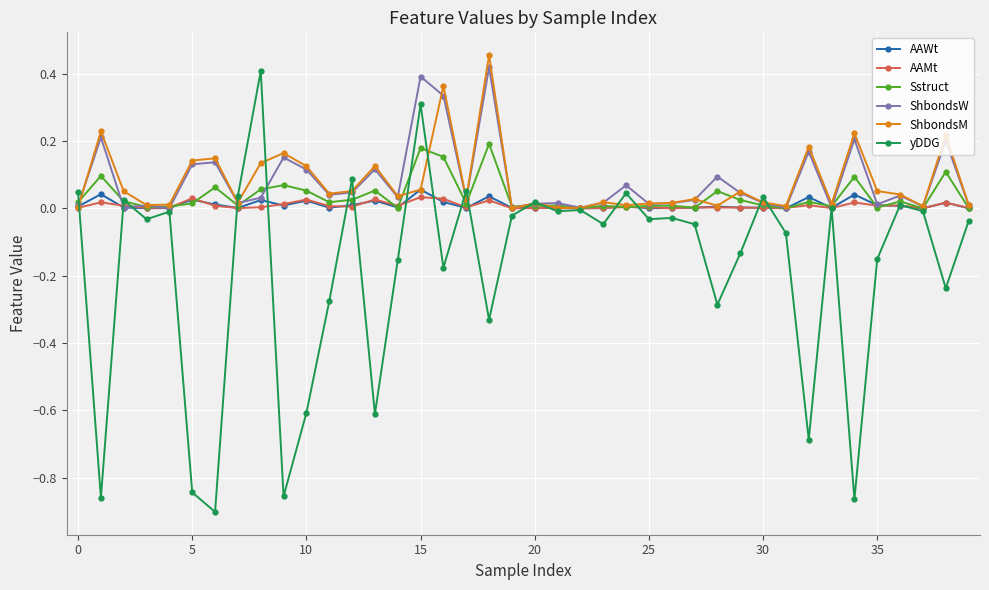

Which series has the widest spread of values?

yDDG